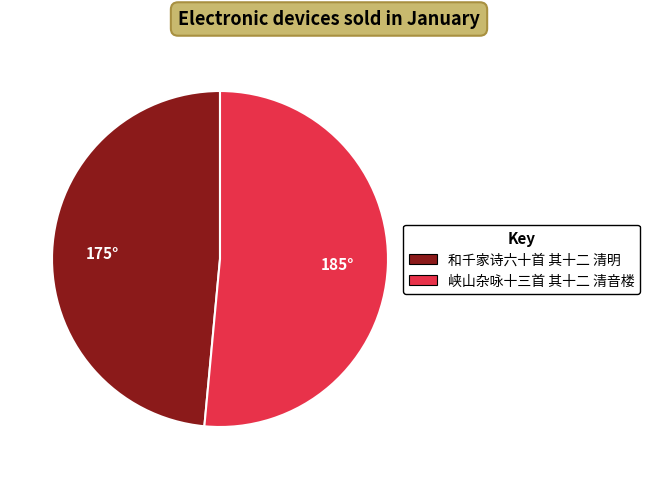

What is the smallest slice in the pie chart?

和千家诗六十首 其十二 清明